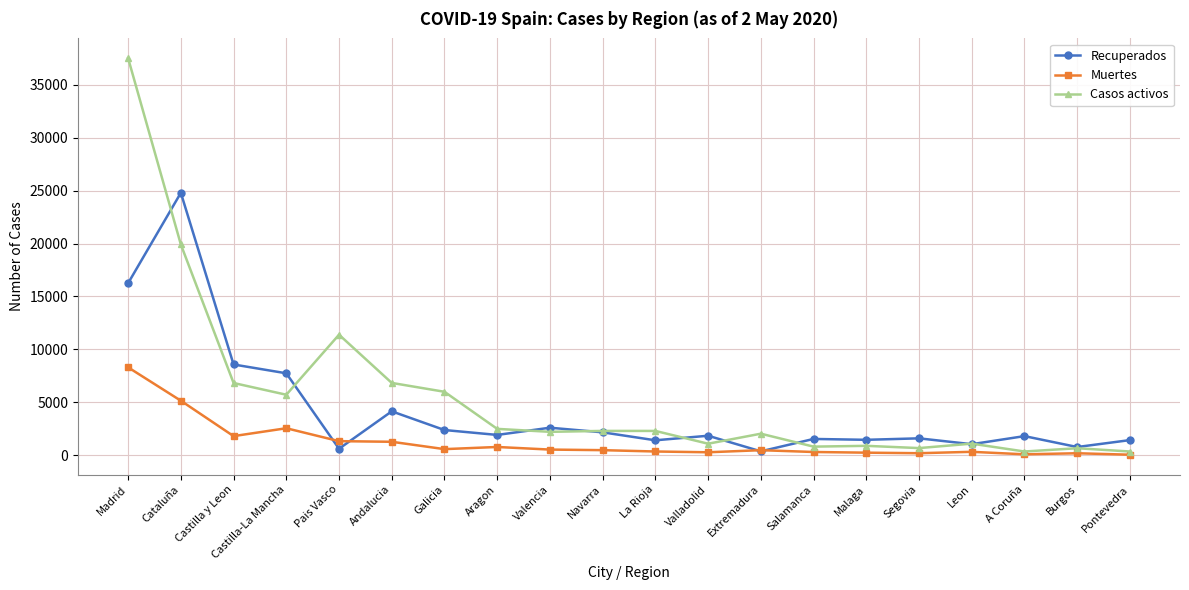

At which category is the sum across all series the highest?

Madrid